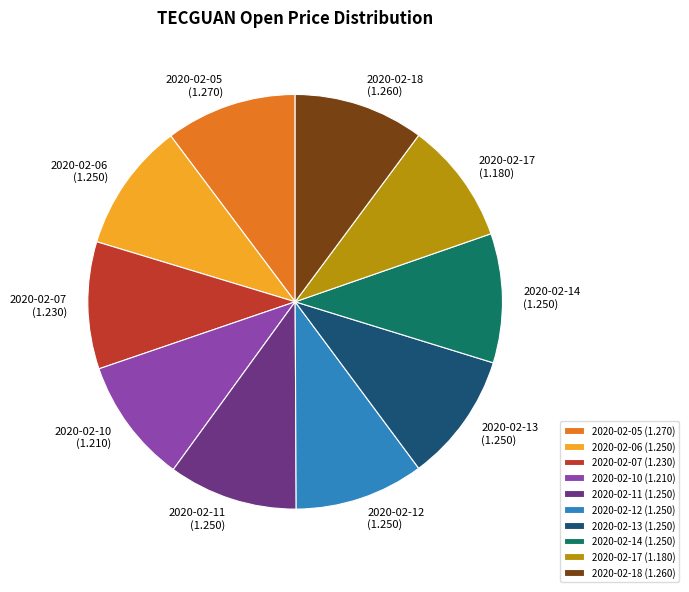

Does 2020-02-07 account for over 50% of the chart?

No